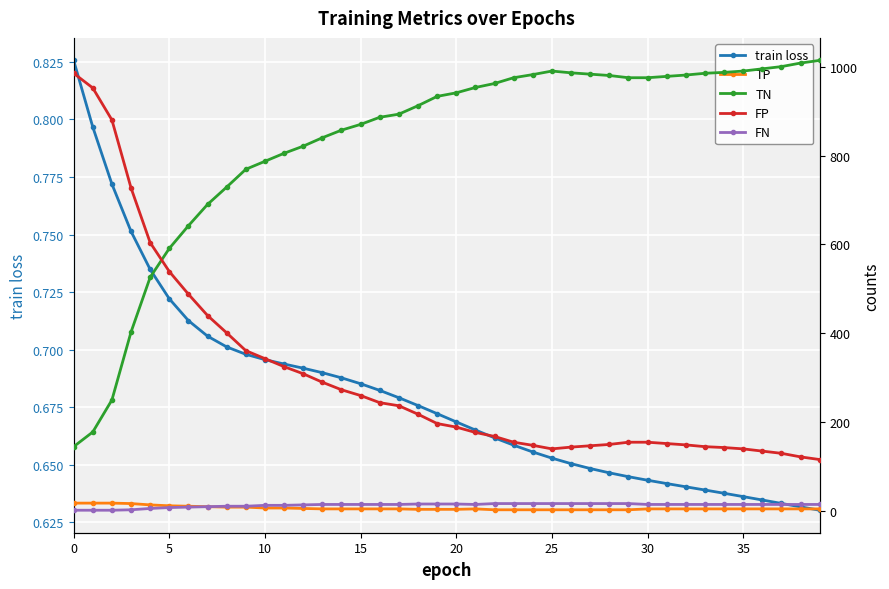

After their last crossing, which series has the higher values: FP or TN?

TN